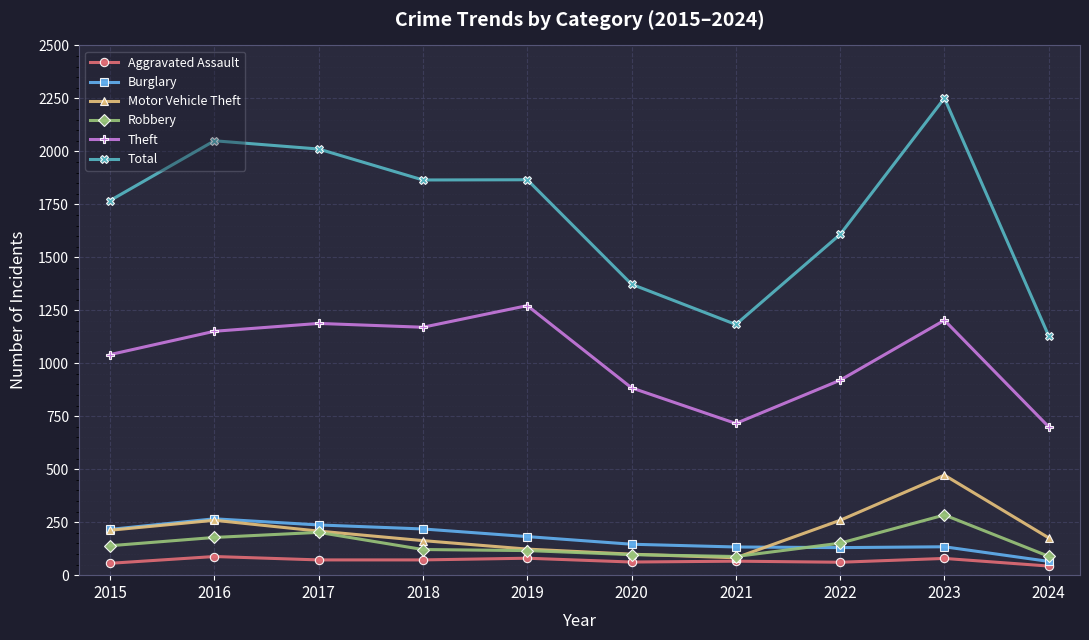

True or false: Aggravated Assault has more than 0 points higher than both neighbors.

True